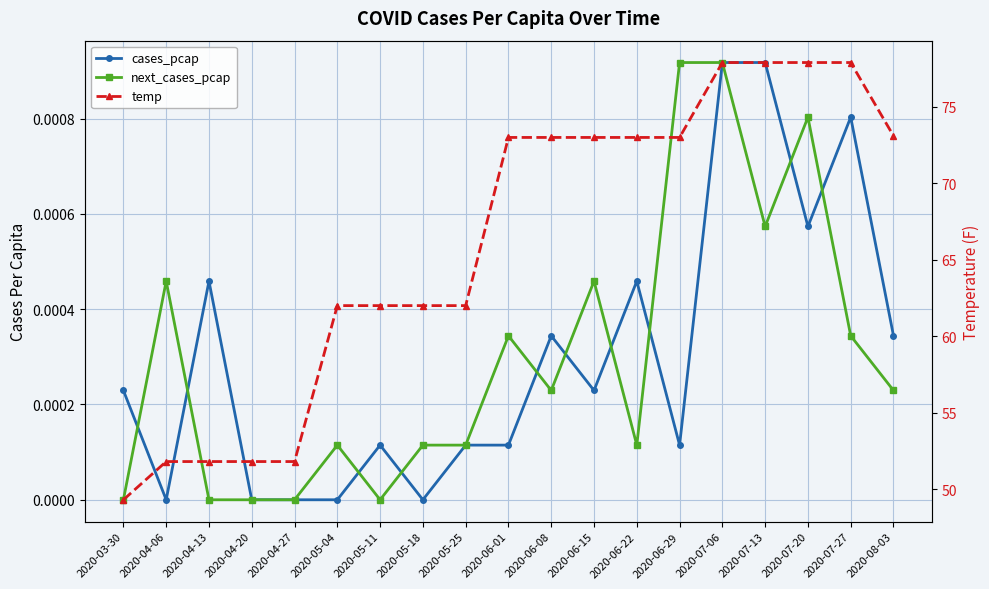

Is it true that next_cases_pcap equals 0.0 at 2020-07-27?

True